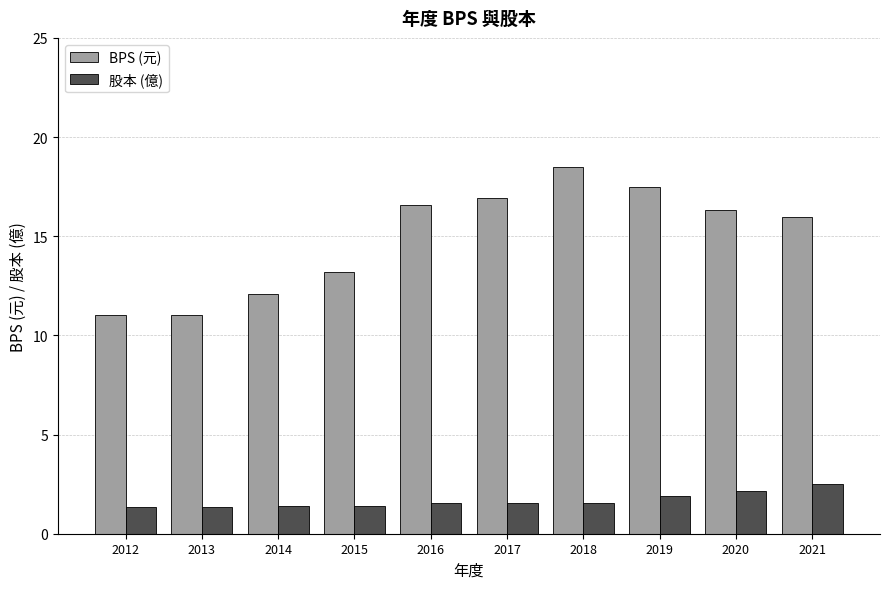

Between 2013 and 2017, which series saw the biggest shift?

BPS (元)